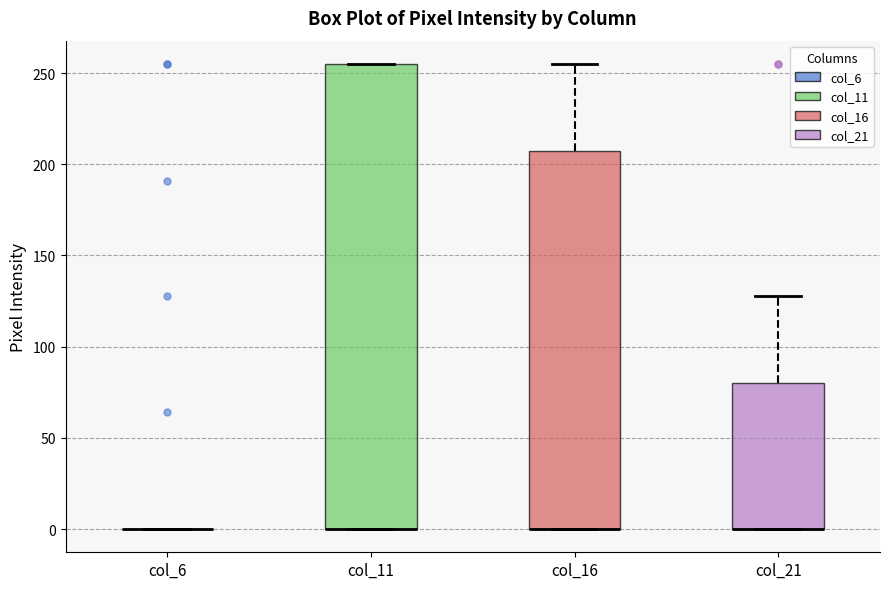

Where is the upper edge of the box for col_16 on the y-axis? The values are not printed on the chart, so give them approximately, as read against the axis.

205